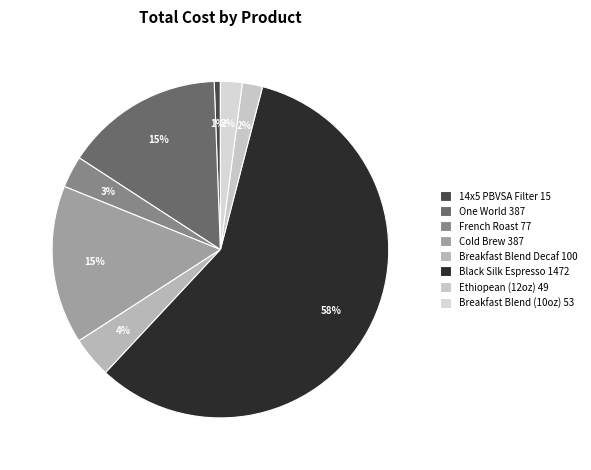

Is the sum of Ethiopean (12oz) and 14x5 PBVSA Filter greater than half?

No